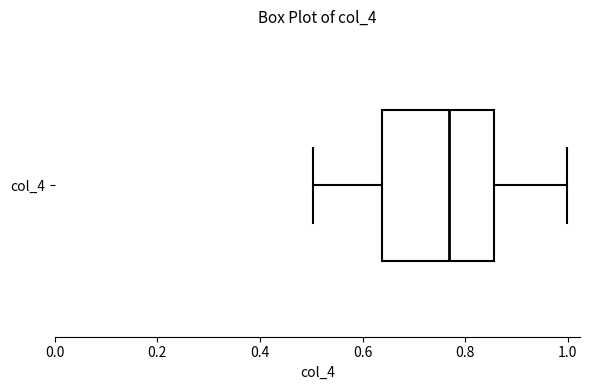

Read this box plot against the x-axis: the position of the median line, the range covered by the box, and the ends of both whiskers. The values are not printed on the chart, so give them approximately, as read against the axis.

median 0.76, box 0.64 to 0.86, whiskers 0.50 to 1.00